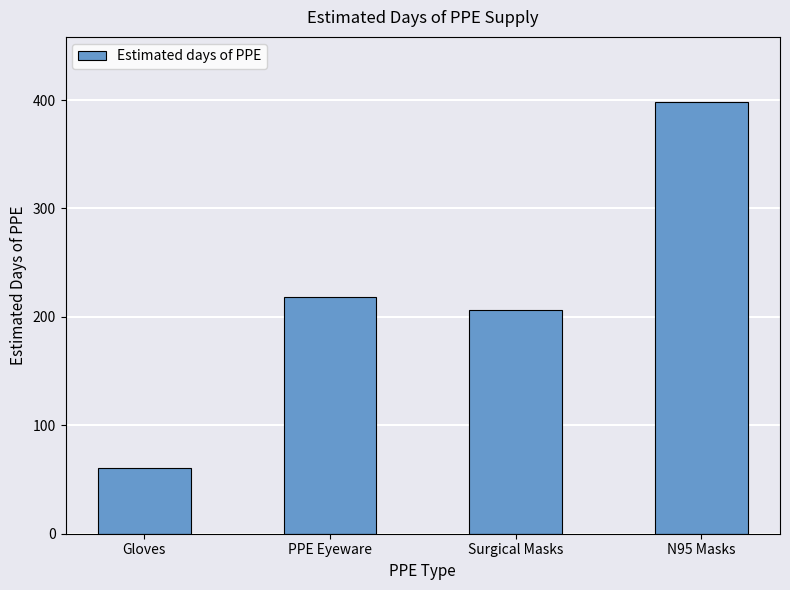

List the labels in order of value, smallest first.

Gloves, Surgical Masks, PPE Eyeware, N95 Masks